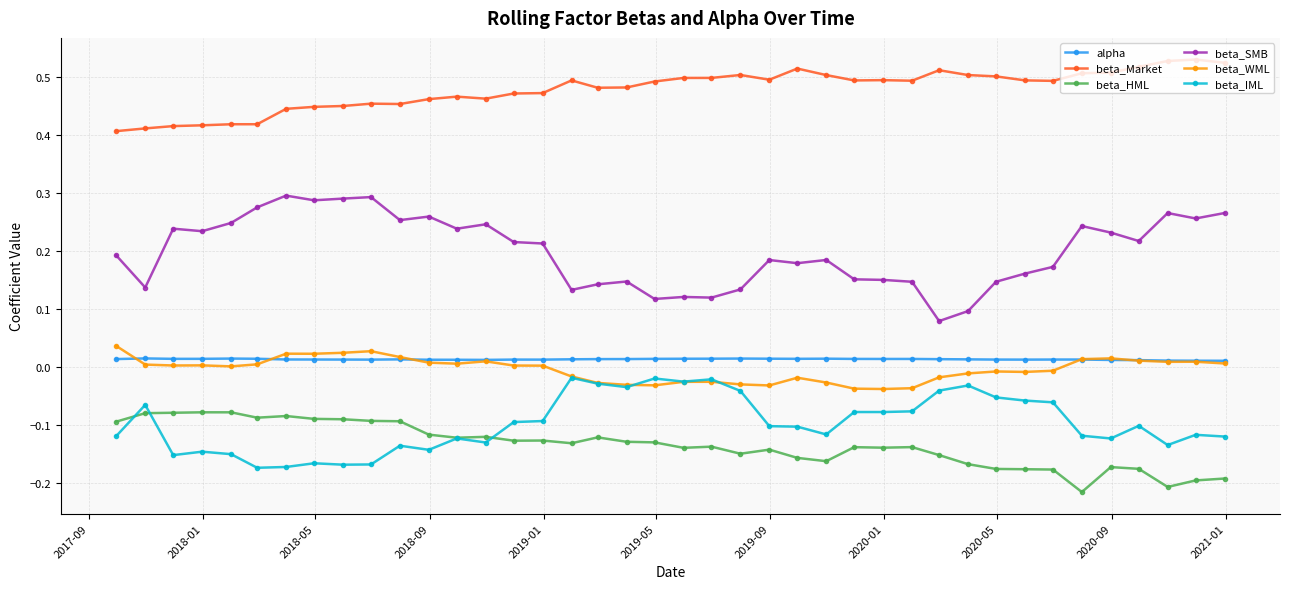

True or false: beta_WML has more than 1 interior local peaks.

True